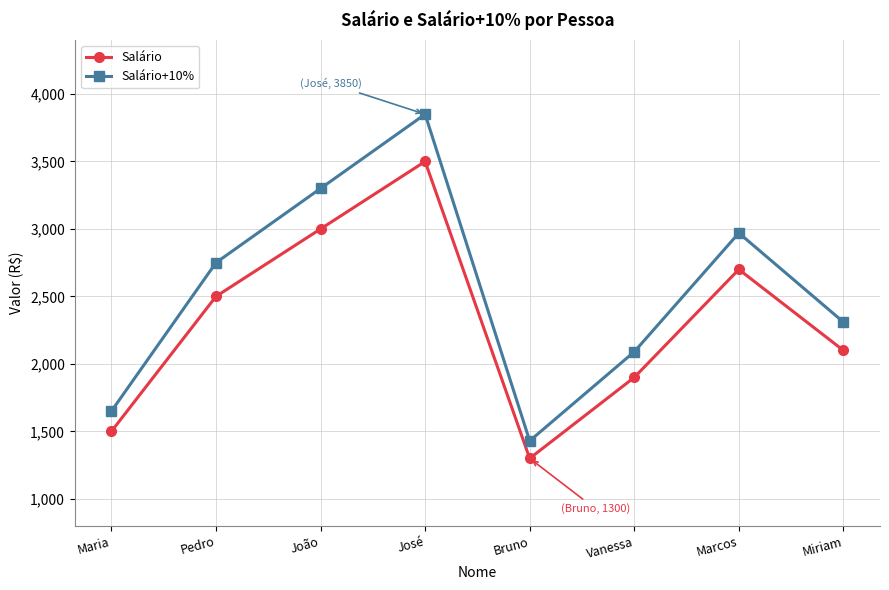

What is the difference between the maximum and minimum values in the Salário+10% series?

2420